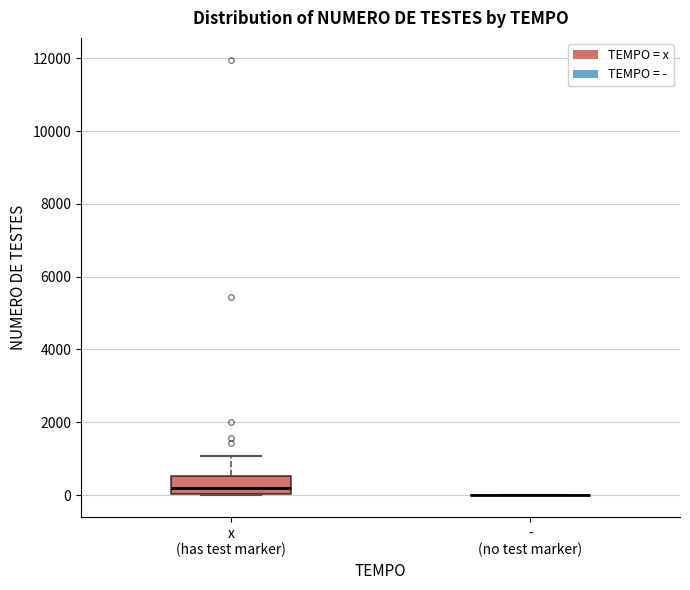

Reading left to right, transcribe this box plot: for each box, give where its median line is, the range the box spans, and where its two whiskers end, as read against the y-axis. The values are not printed on the chart, so give them approximately, as read against the axis.

x (has test marker): median 200, box 0 to 600, whiskers 0 to 1000
- (no test marker): box collapsed to a line at 0, whiskers 0 to 0